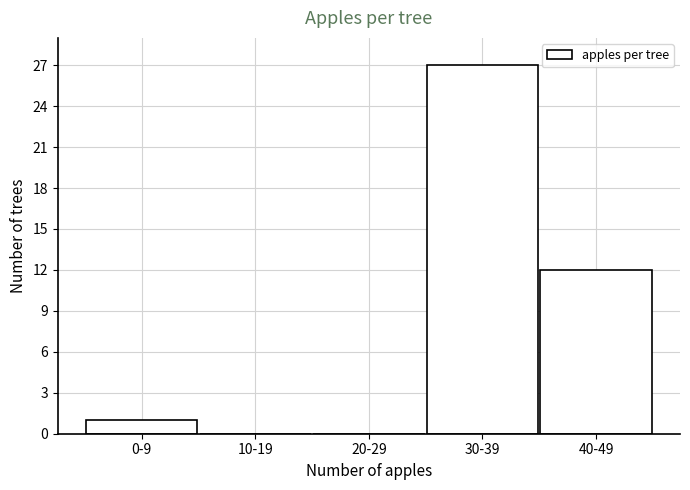

Reading left to right, transcribe all the data shown in this chart.

0-9=1	10-19=0	20-29=0	30-39=27	40-49=12